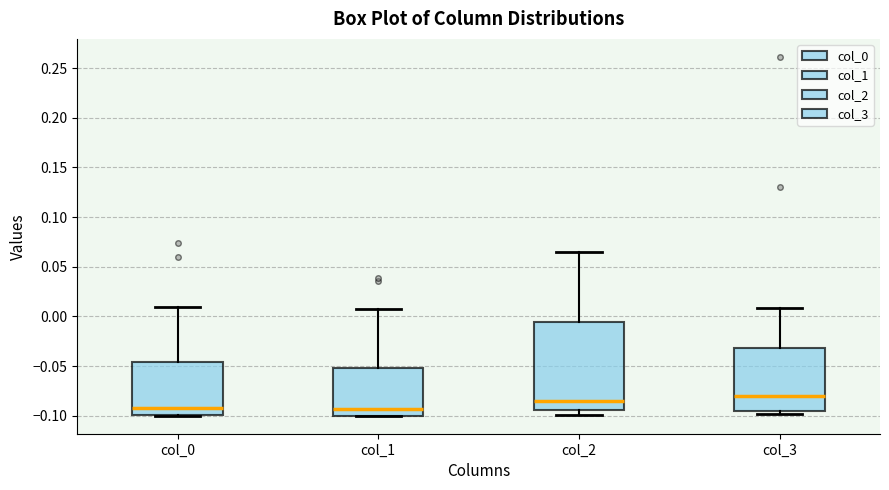

Reading left to right, read every box against the y-axis: the position of its median line, the range the box covers, and the ends of its whiskers. The values are not printed on the chart, so give them approximately, as read against the axis.

col_0: median -0.090, box -0.100 to -0.045, whiskers -0.100 to 0.010
col_1: median -0.095, box -0.100 to -0.050, whiskers -0.100 to 0.010
col_2: median -0.085, box -0.095 to -0.005, whiskers -0.100 to 0.065
col_3: median -0.080, box -0.095 to -0.030, whiskers -0.100 to 0.010